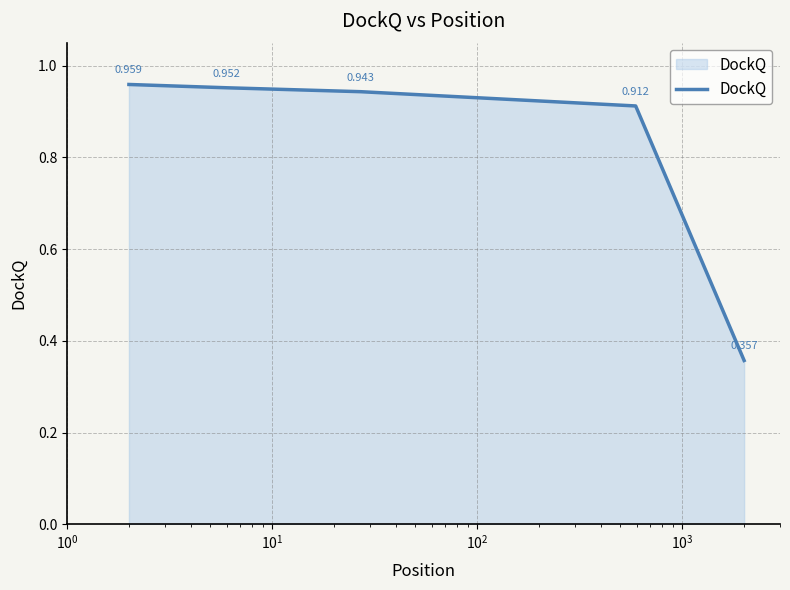

How many categories are shown in the chart?

5